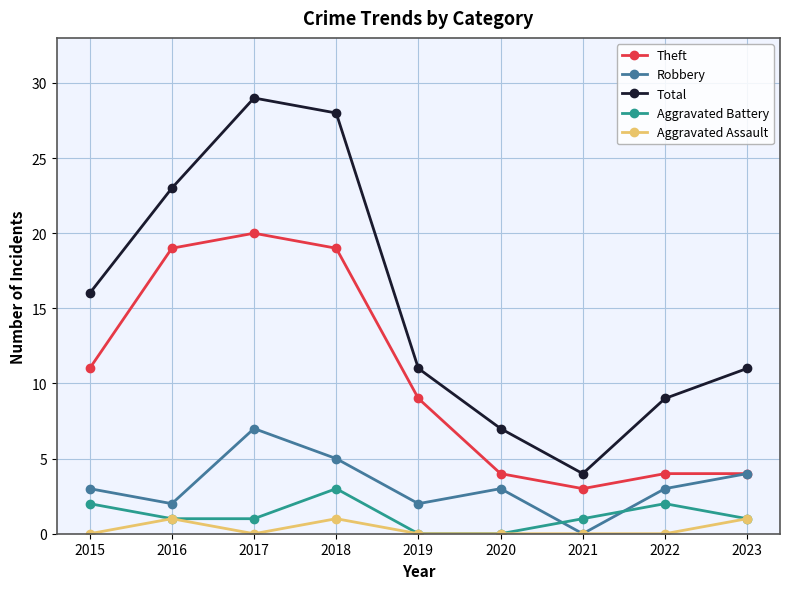

Reading left to right, extract all data points from this chart.

Theft: 2015=11	2016=19	2017=20	2018=19	2019=9	2020=4	2021=3	2022=4	2023=4
Robbery: 2015=3	2016=2	2017=7	2018=5	2019=2	2020=3	2021=0	2022=3	2023=4
Total: 2015=16	2016=23	2017=29	2018=28	2019=11	2020=7	2021=4	2022=9	2023=11
Aggravated Battery: 2015=2	2016=1	2017=1	2018=3	2019=0	2020=0	2021=1	2022=2	2023=1
Aggravated Assault: 2015=0	2016=1	2017=0	2018=1	2019=0	2020=0	2021=0	2022=0	2023=1